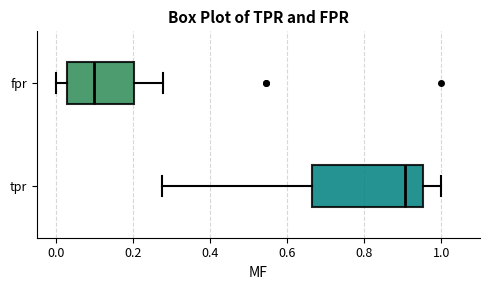

Comparing the boxes themselves (not the whiskers), which one is the widest?

tpr